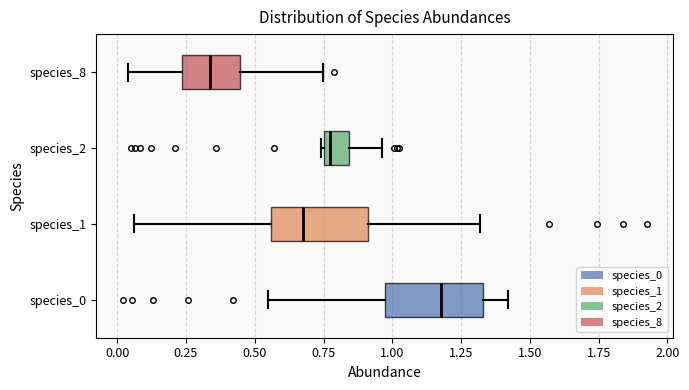

Reading bottom to top, transcribe this box plot: for each box, give where its median line is, the range the box spans, and where its two whiskers end, as read against the x-axis. The values are not printed on the chart, so give them approximately, as read against the axis.

species_0: median 1.20, box 0.95 to 1.35, whiskers 0.55 to 1.40
species_1: median 0.70, box 0.55 to 0.90, whiskers 0.05 to 1.30
species_2: median 0.80, box 0.75 to 0.85, whiskers 0.75 to 0.95
species_8: median 0.35, box 0.25 to 0.45, whiskers 0.05 to 0.75